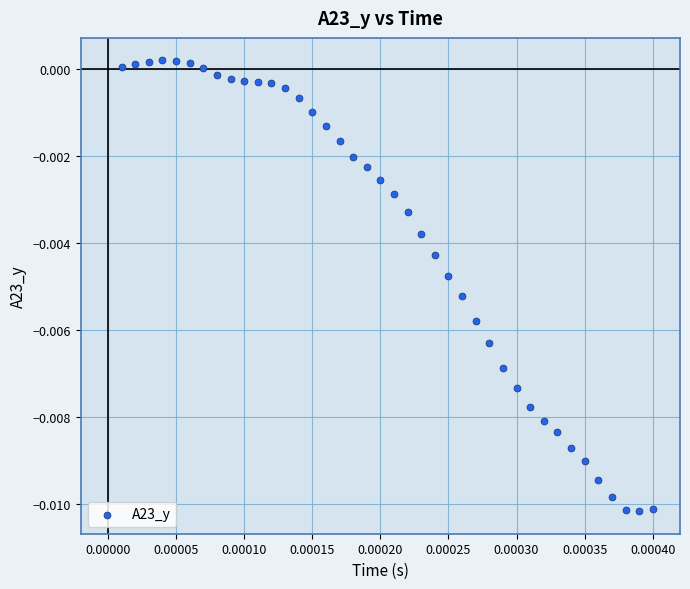

Count the number of points in this scatter plot.

40